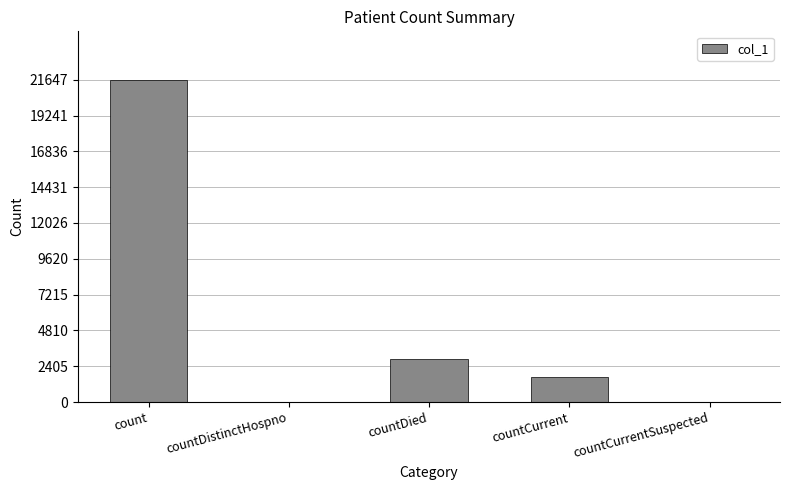

Read the value at countCurrent.

1718